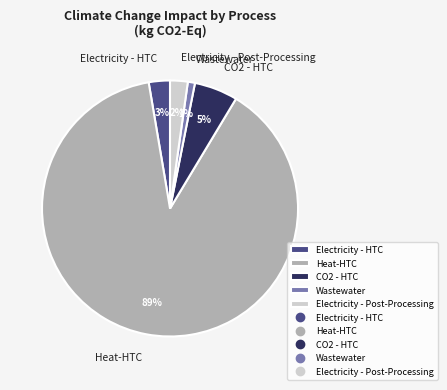

True or false: CO2 - HTC accounts for 18% of the total.

False